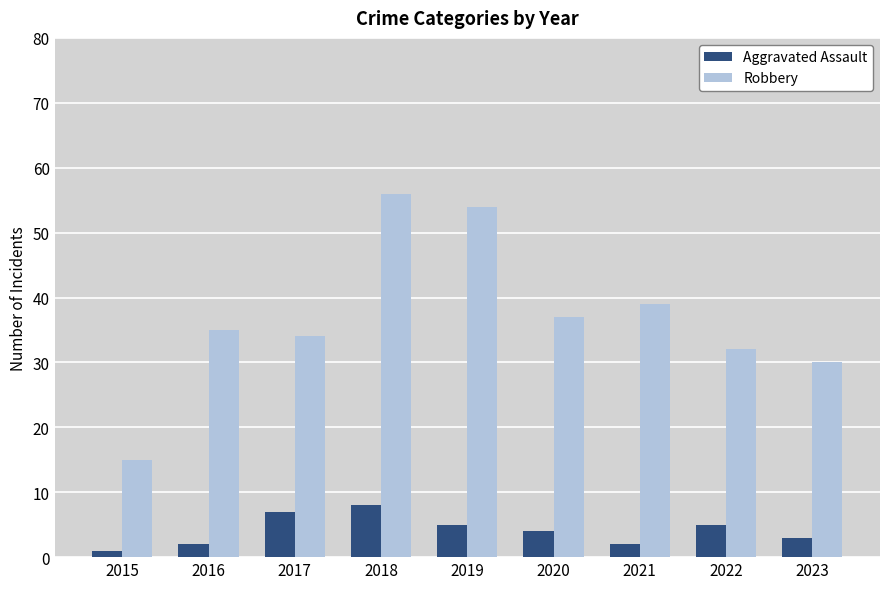

Is the value of Aggravated Assault at 2017 greater than the value of Robbery at 2020?

No